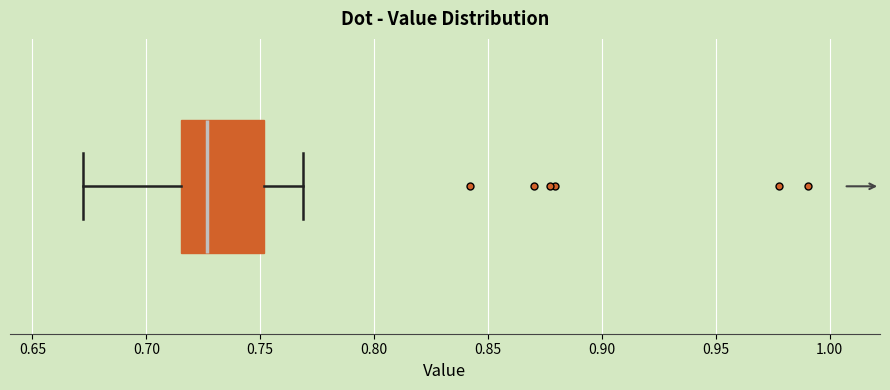

Read this box plot against the x-axis: the position of the median line, the range covered by the box, and the ends of both whiskers. The values are not printed on the chart, so give them approximately, as read against the axis.

median 0.725, box 0.715 to 0.750, whiskers 0.670 to 0.770